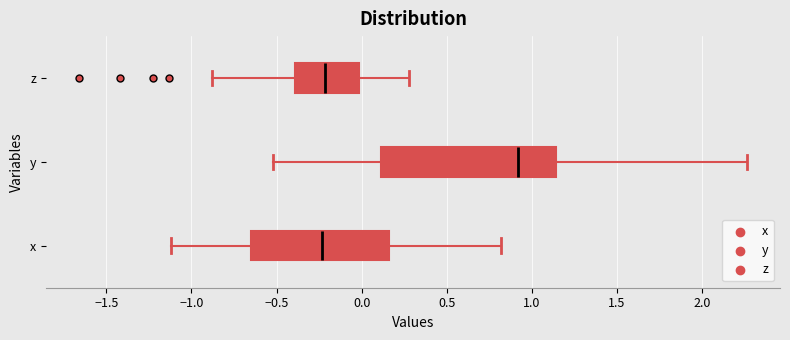

Reading bottom to top, read every box against the x-axis: the position of its median line, the range the box covers, and the ends of its whiskers. The values are not printed on the chart, so give them approximately, as read against the axis.

x: median -0.25, box -0.65 to 0.15, whiskers -1.10 to 0.80
y: median 0.90, box 0.10 to 1.15, whiskers -0.50 to 2.25
z: median -0.20, box -0.40 to 0.00, whiskers -0.90 to 0.30